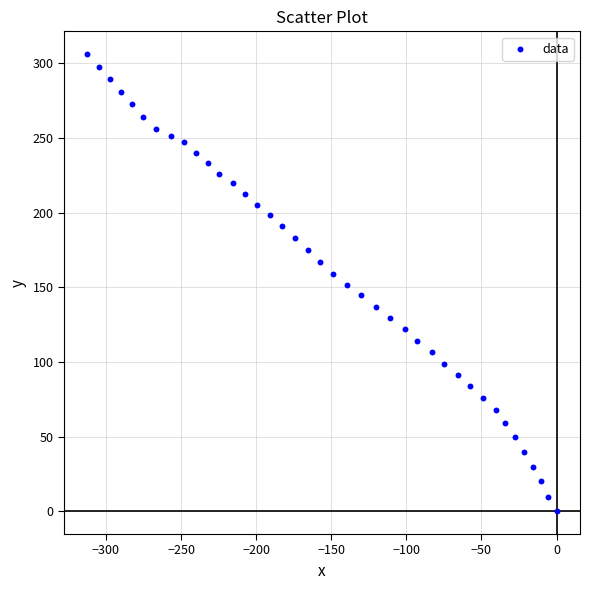

What is the range of X values (max minus min)?

312.3